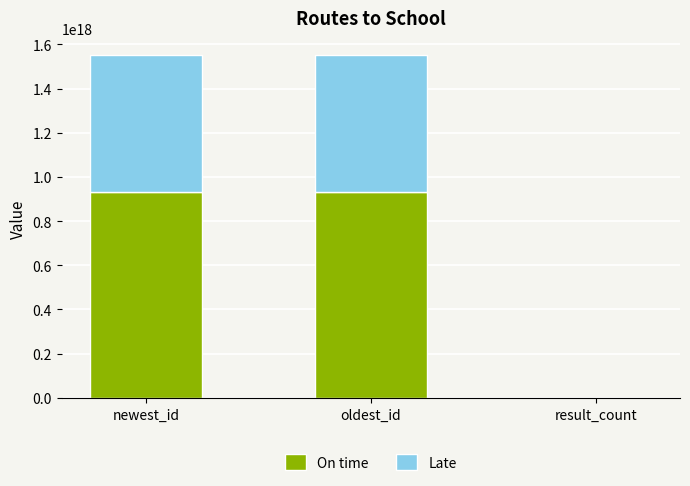

The value of On time at newest_id is 931094987311720832.0. True or false?

True